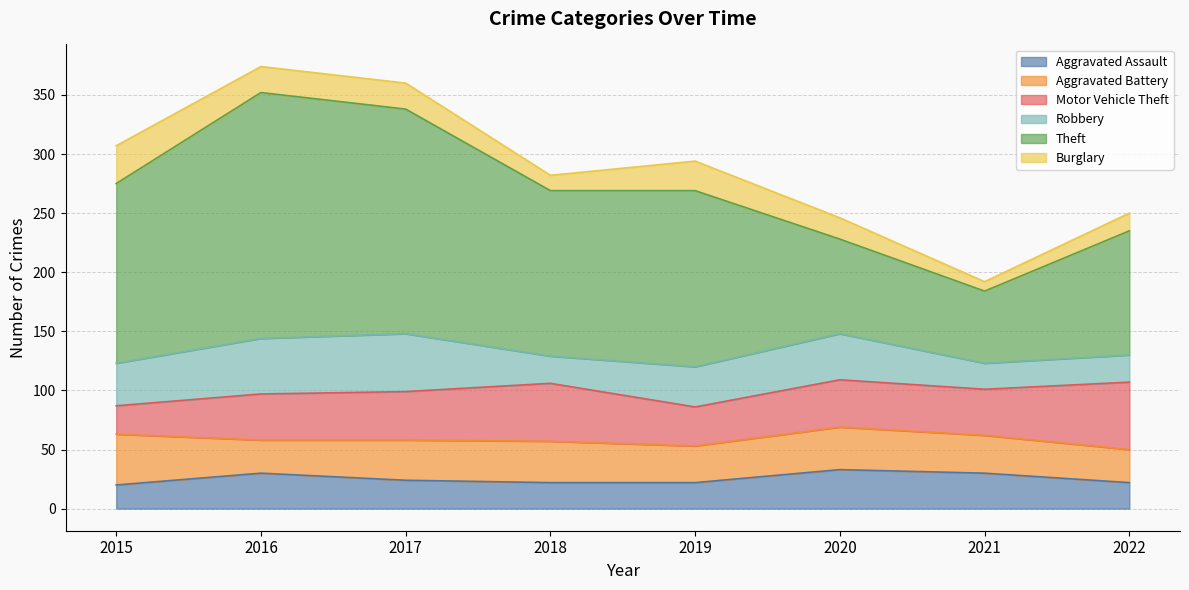

What is the spread (max minus min) of values at 2018?

127